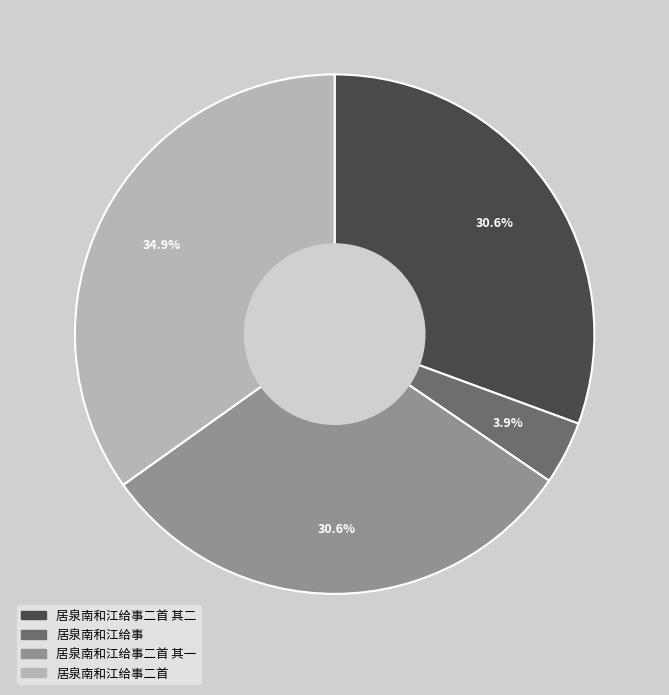

True or false: 居泉南和江给事二首 accounts for 27% of the total.

False